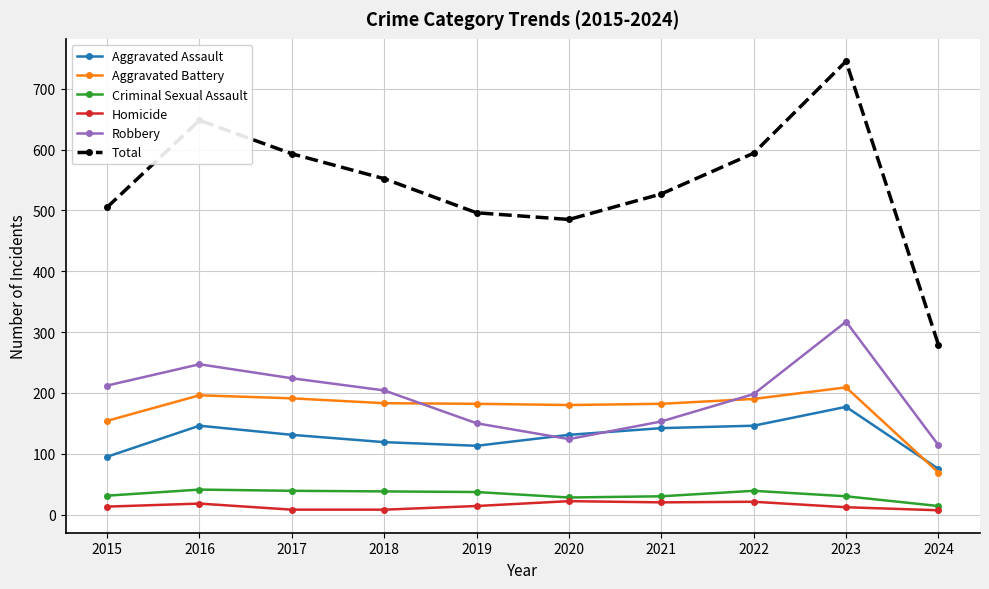

Between 2021 and 2022, which series saw the biggest shift?

Total